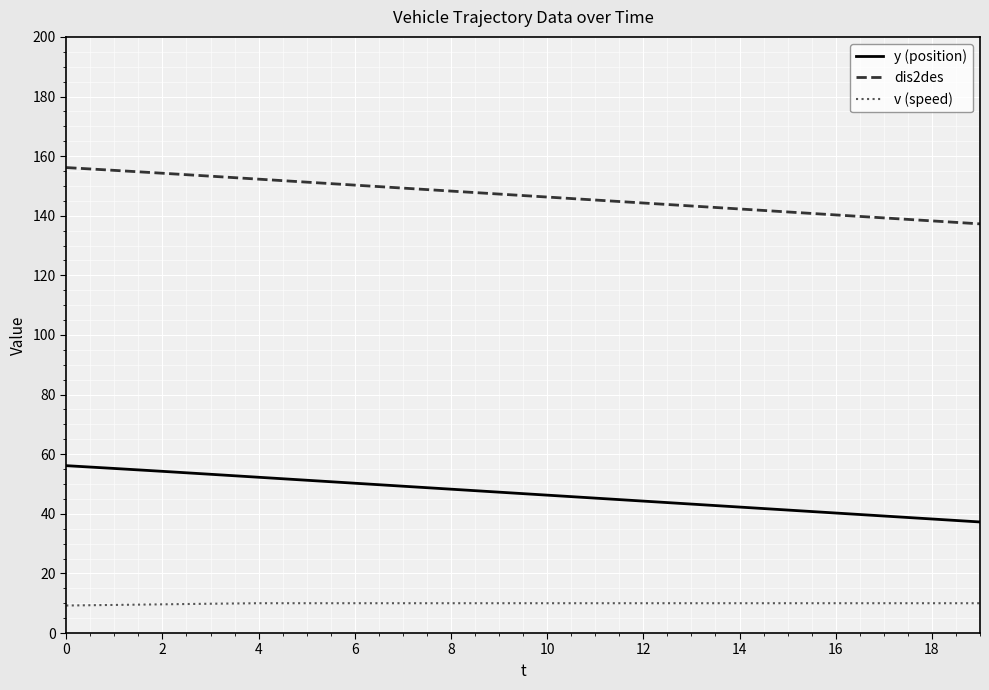

What is the maximum value shown in the chart?

156.2